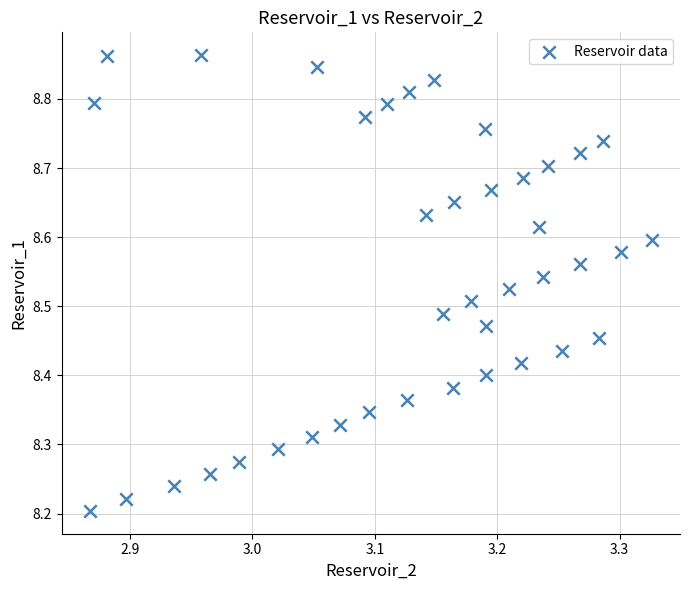

What is the range of Y values (max minus min)?

0.7